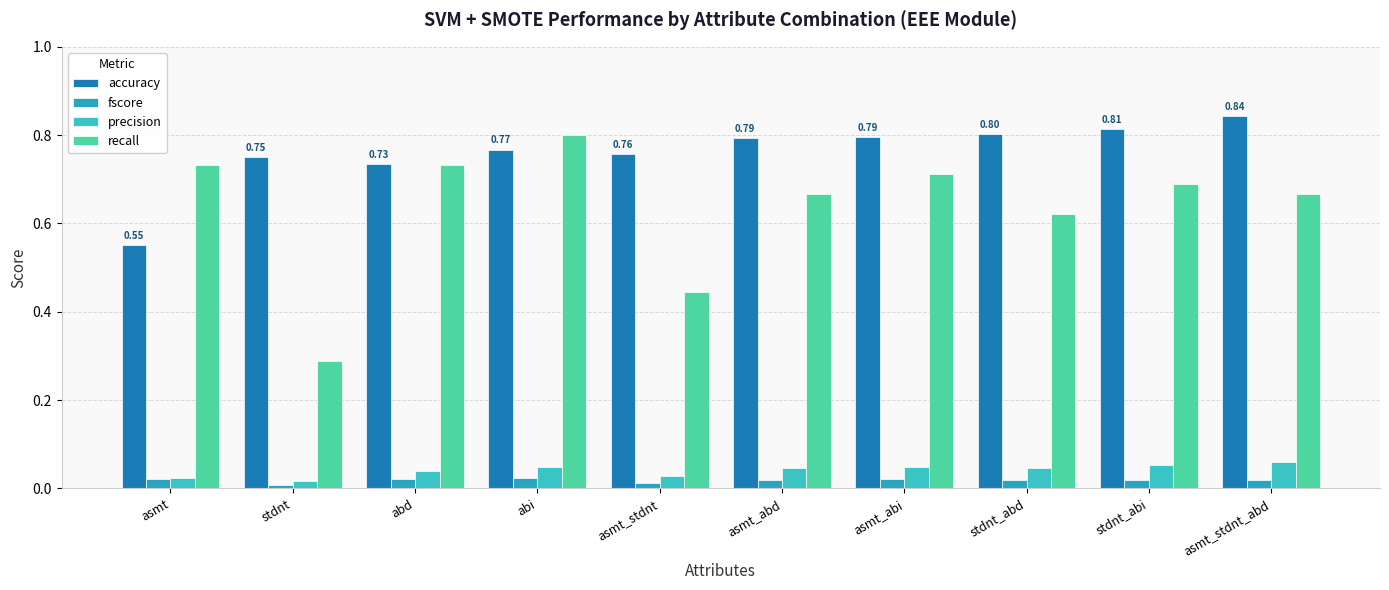

Does the chart contain any negative values?

No